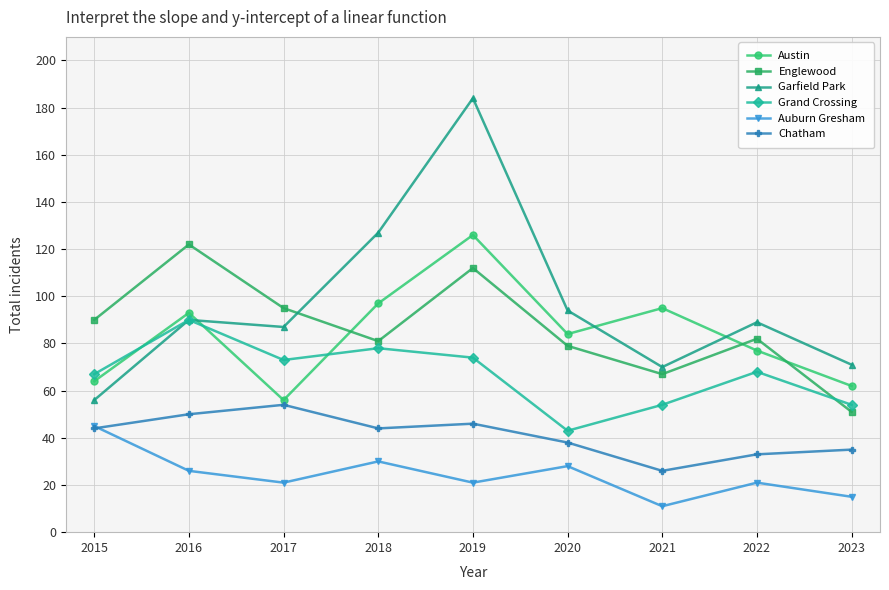

What is the value of the Austin point at the 5th from the left?

126